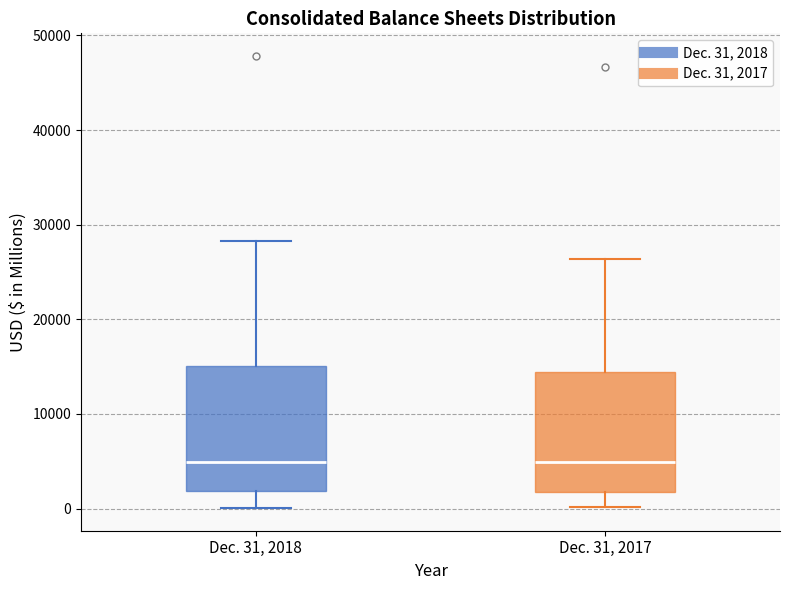

Reading left to right, read every box against the y-axis: the position of its median line, the range the box covers, and the ends of its whiskers. The values are not printed on the chart, so give them approximately, as read against the axis.

Dec. 31, 2018: median 5000, box 2000 to 15000, whiskers 0 to 28000
Dec. 31, 2017: median 5000, box 2000 to 14000, whiskers 0 to 26000